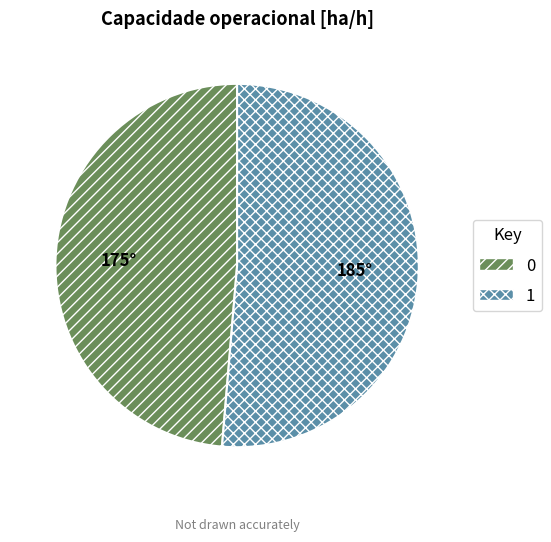

Is it true that 1 is 57% of the pie?

False